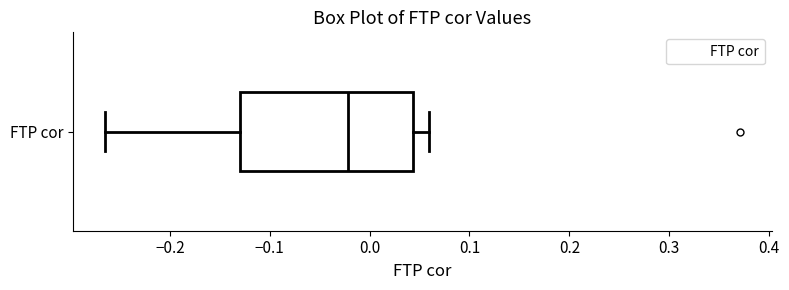

Transcribe this box plot: give where the median line is, the range the box spans, and where the two whiskers end, as read against the x-axis. The values are not printed on the chart, so give them approximately, as read against the axis.

median -0.02, box -0.13 to 0.04, whiskers -0.26 to 0.06